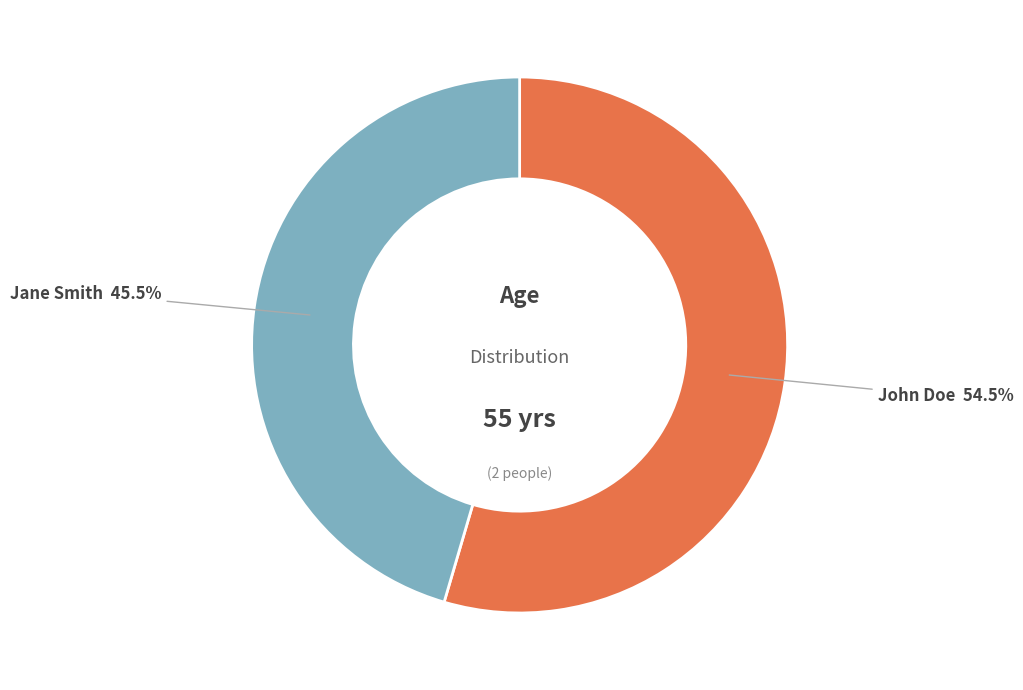

Does any single category account for the majority?

Yes